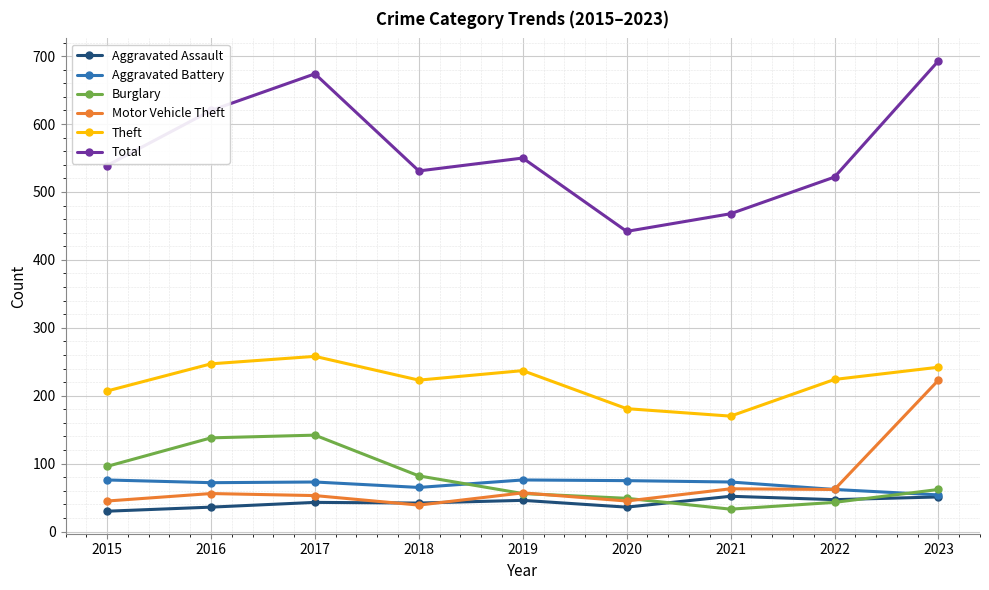

What is the maximum value shown in the chart?

693